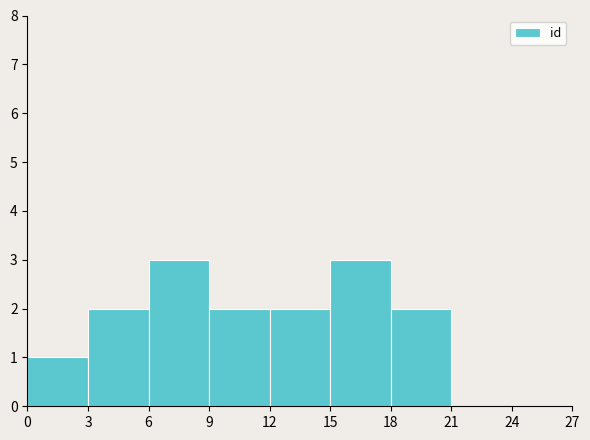

Reading left to right, list every bar in this chart as the range it spans on the x-axis followed by its height. The values are not printed on the chart, so give them approximately, as read against the axis.

0 to 3: 1
3 to 6: 2
6 to 9: 3
9 to 12: 2
12 to 15: 2
15 to 18: 3
18 to 21: 2
21 to 24: 0
24 to 27: 0